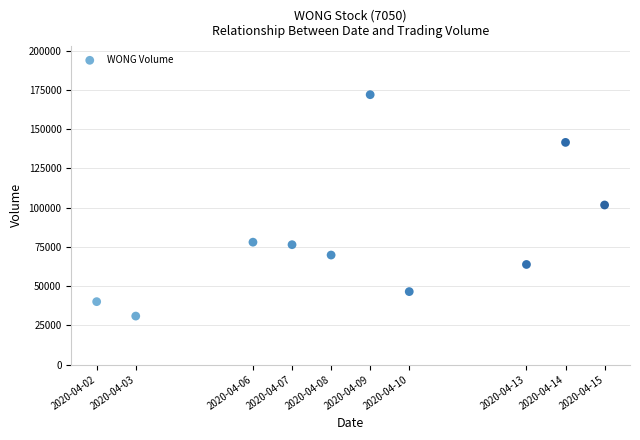

What is the range of Y values (max minus min)?

141100